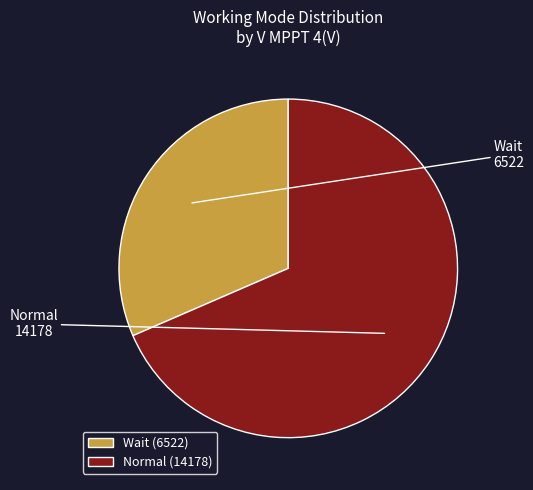

Count the number of slices in the pie.

2